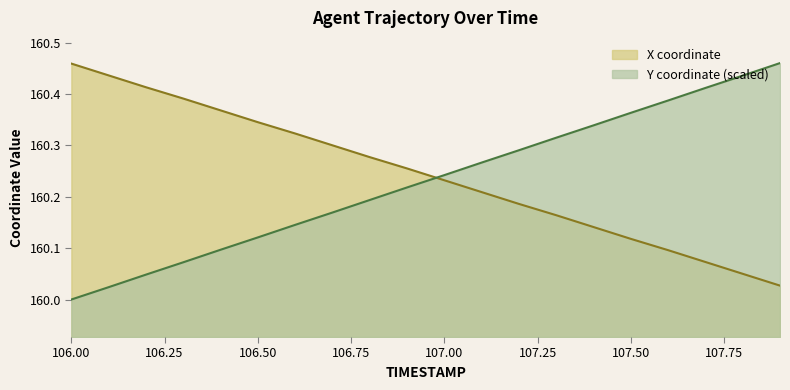

Does the chart display data point markers on the line(s)?

No